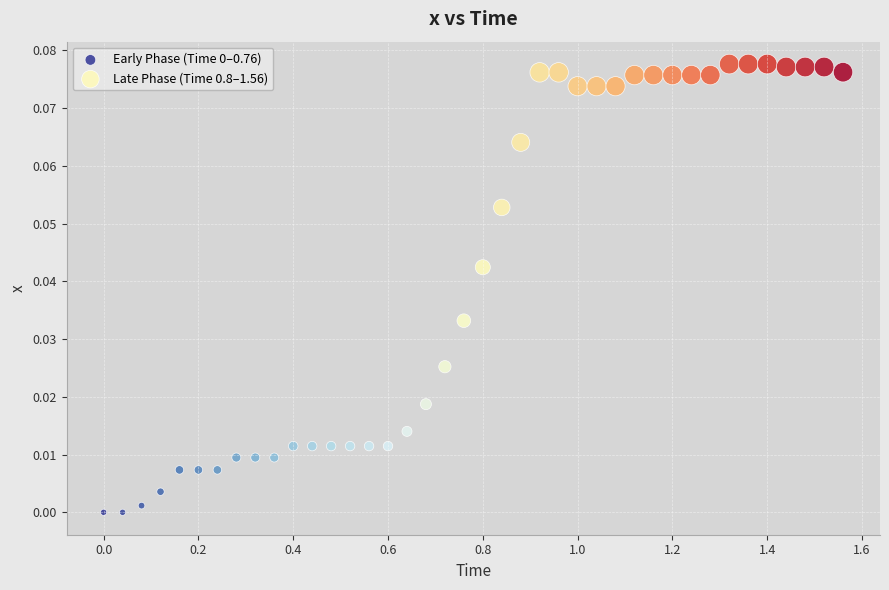

Which series has the widest spread of Y values?

Late Phase (Time 0.8–1.56)